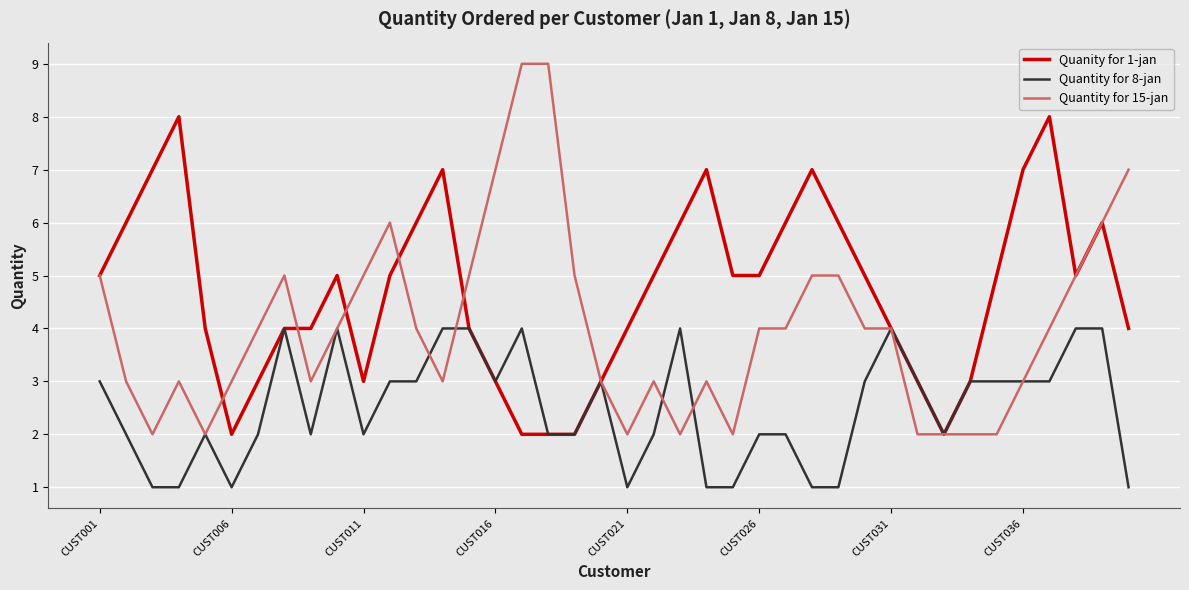

List the series in order of their peak value, highest first.

Quantity for 15-jan, Quanity for 1-jan, Quantity for 8-jan